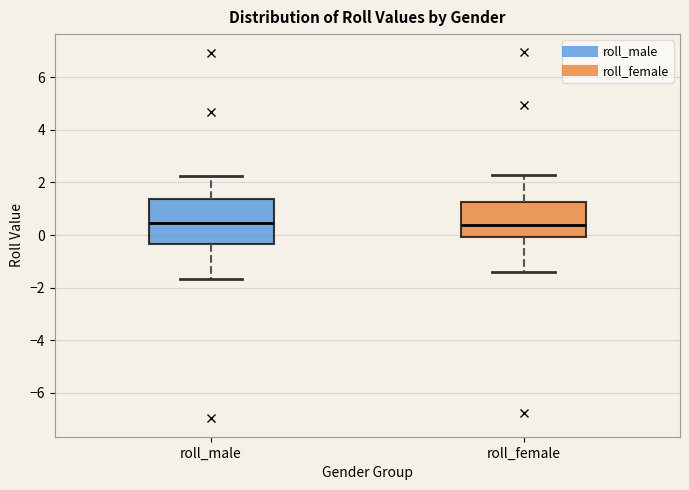

Reading left to right, transcribe this box plot: for each box, give where its median line is, the range the box spans, and where its two whiskers end, as read against the y-axis. The values are not printed on the chart, so give them approximately, as read against the axis.

roll_male: median 0.4, box -0.4 to 1.4, whiskers -1.6 to 2.2
roll_female: median 0.4, box 0.0 to 1.2, whiskers -1.4 to 2.2